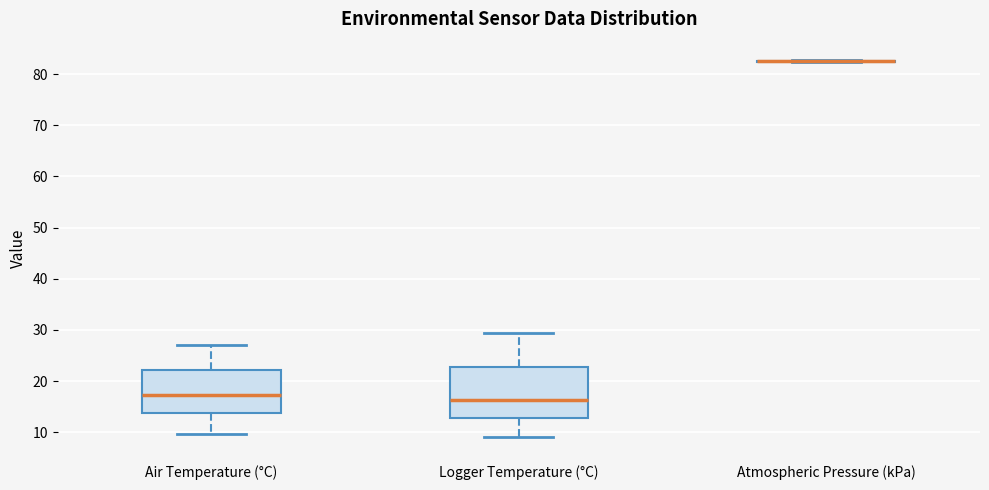

Reading left to right, transcribe this box plot: for each box, give where its median line is, the range the box spans, and where its two whiskers end, as read against the y-axis. The values are not printed on the chart, so give them approximately, as read against the axis.

Air Temperature (°C): median 17, box 14 to 22, whiskers 10 to 27
Logger Temperature (°C): median 16, box 13 to 23, whiskers 9 to 29
Atmospheric Pressure (kPa): box collapsed to a line at 83, whiskers 82 to 83